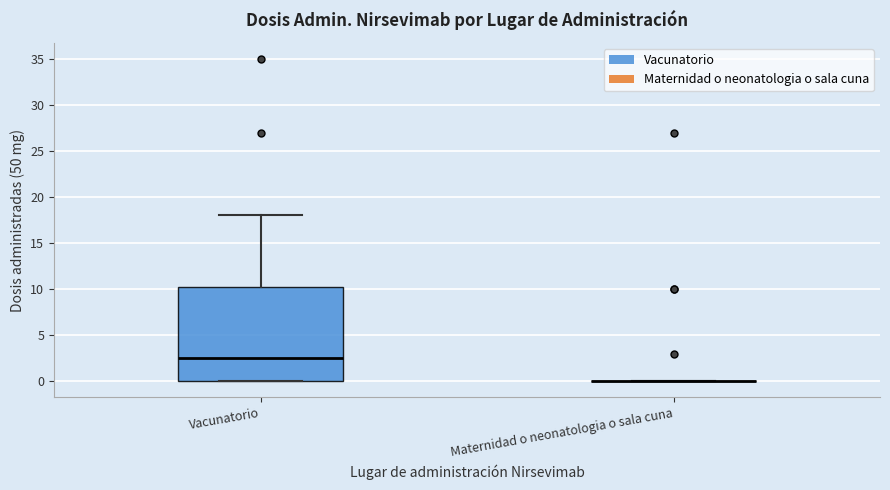

Reading left to right, read every box against the y-axis: the position of its median line, the range the box covers, and the ends of its whiskers. The values are not printed on the chart, so give them approximately, as read against the axis.

Vacunatorio: median 2.5, box 0.0 to 10.5, whiskers 0.0 to 18.0
Maternidad o neonatologia o sala cuna: box collapsed to a line at 0.0, whiskers 0.0 to 0.0